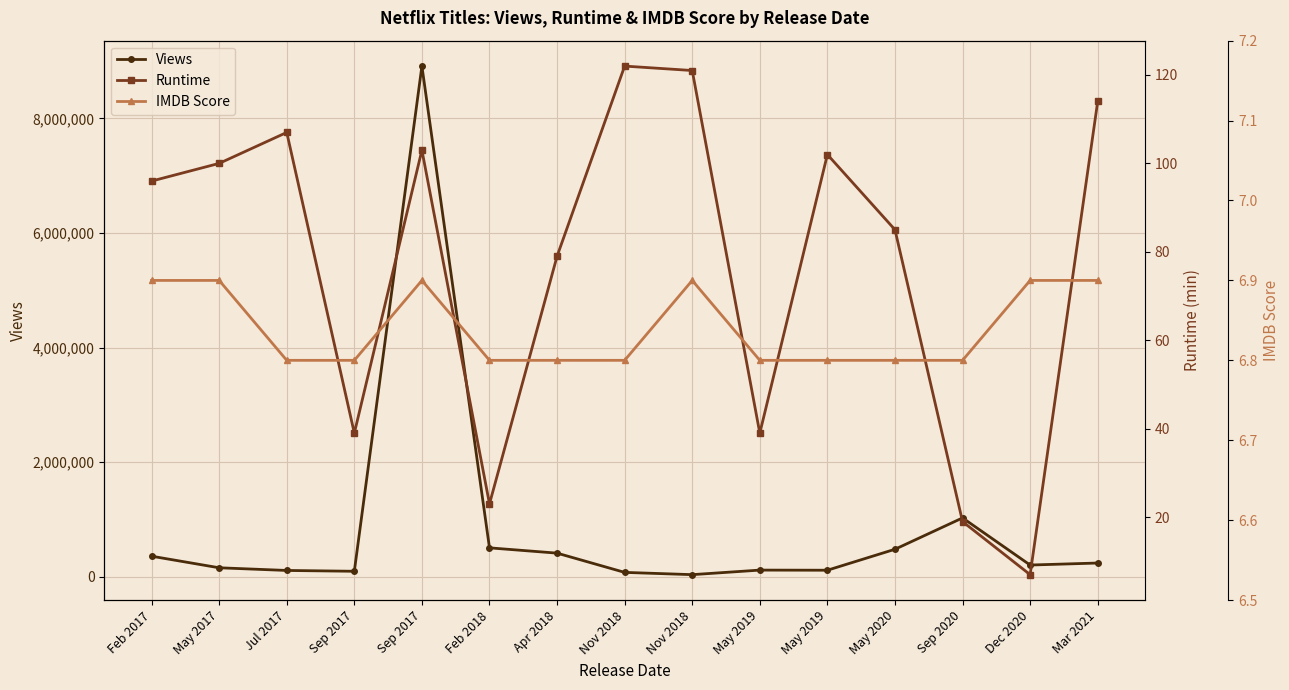

What is the maximum value for Runtime?

122.0